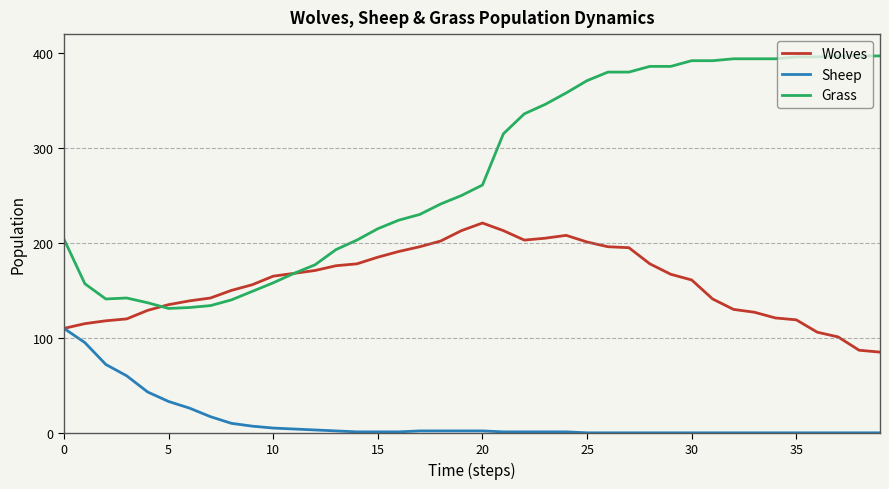

Which series has the largest range (max minus min)?

Grass